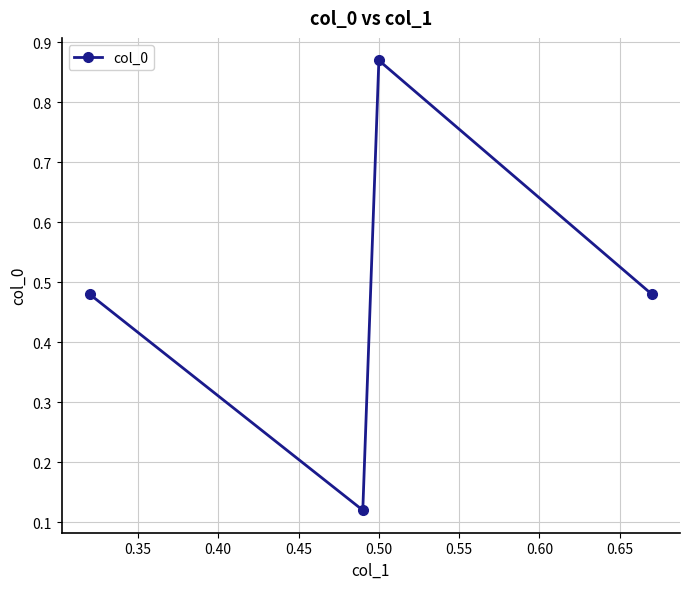

Count the number of data series in this chart.

1